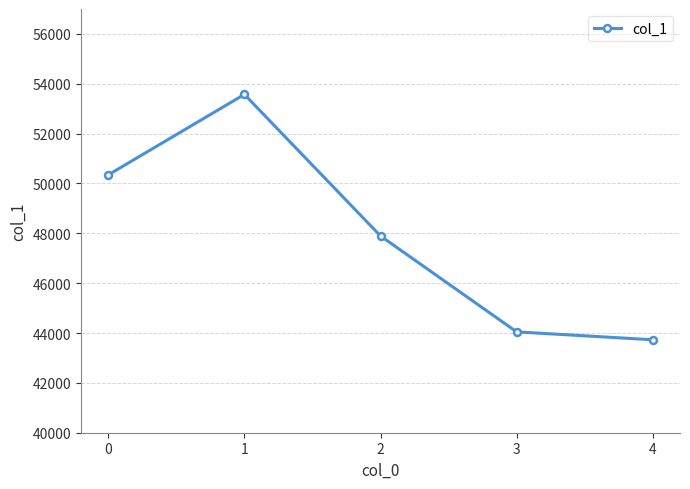

Rank the categories by value from lowest to highest.

4, 3, 2, 0, 1